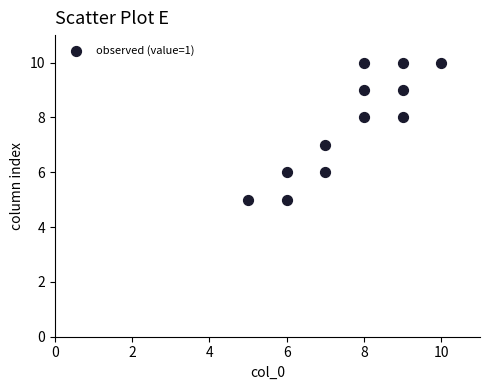

What is the average X value?

8